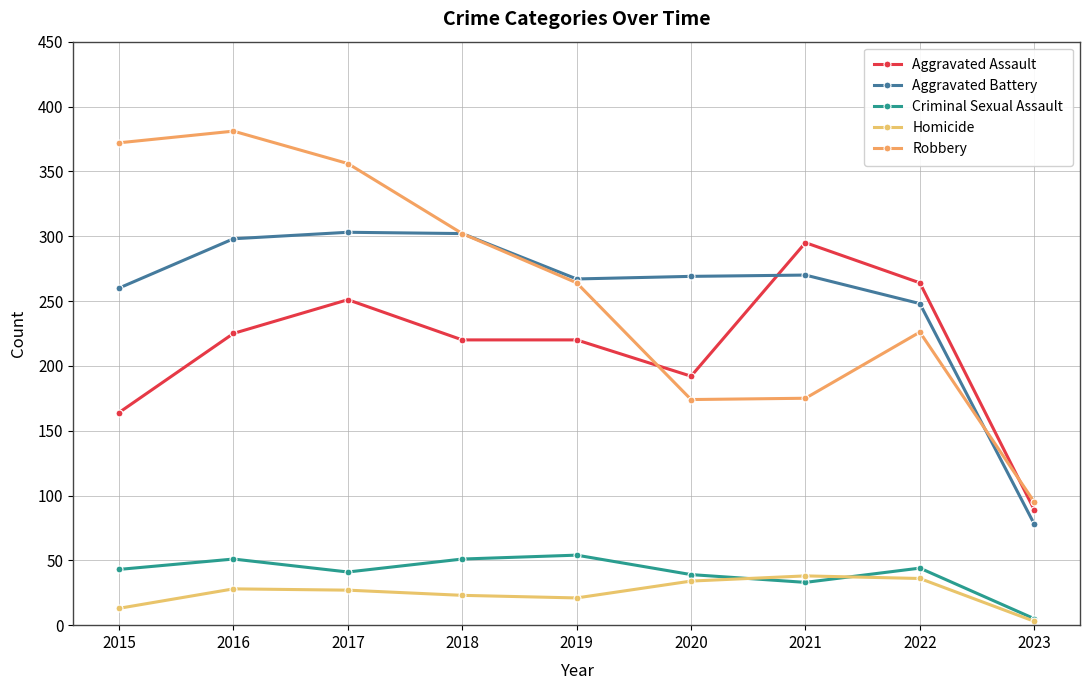

At which category is the sum across all series the highest?

2016